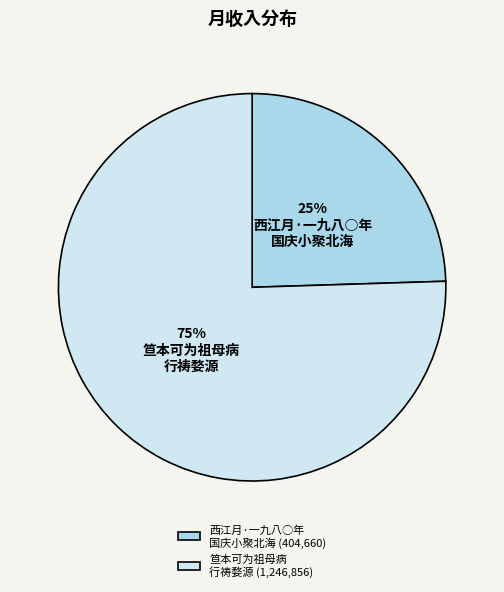

Is there any slice that represents more than half of the pie?

Yes